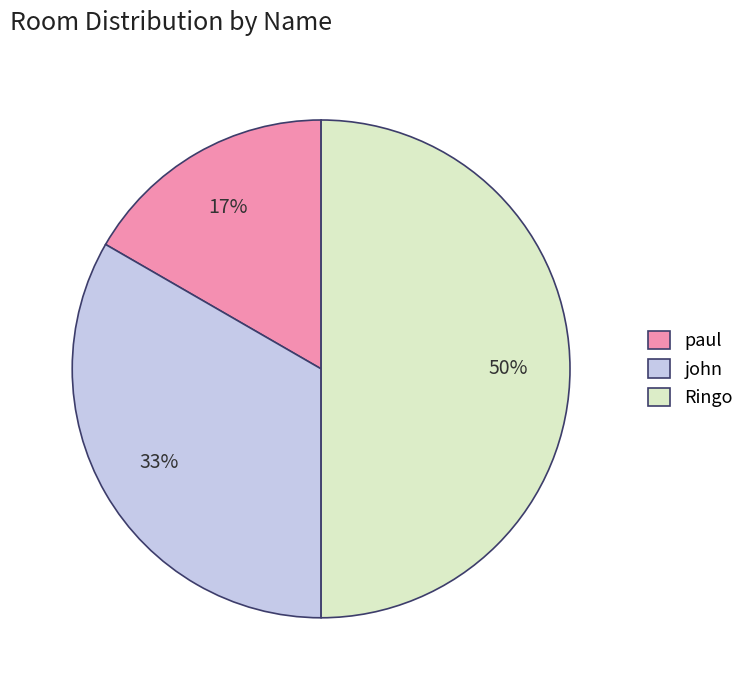

Is john the majority of the pie?

No